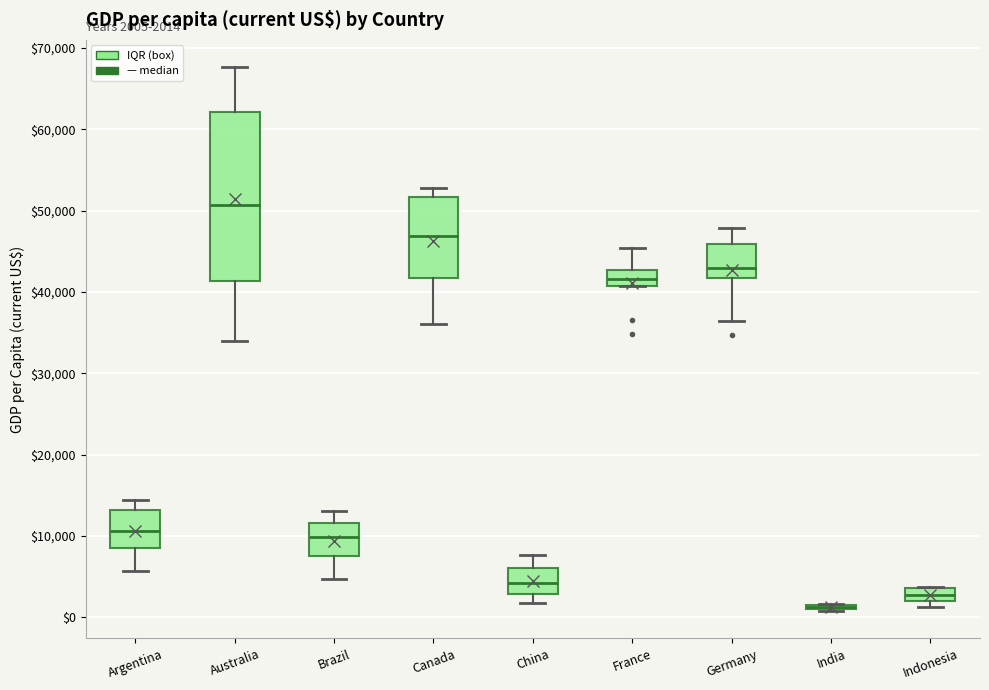

Which box is the tallest, from its lower edge to its upper edge?

Australia